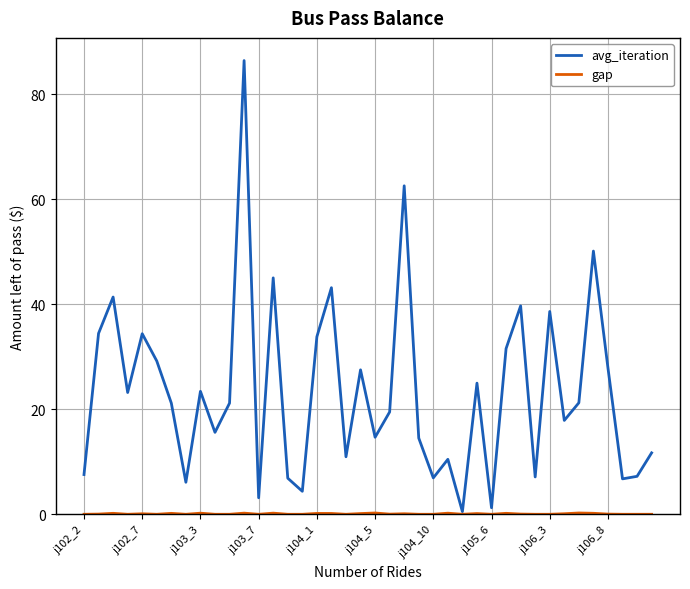

Which series has the largest total across all categories?

avg_iteration